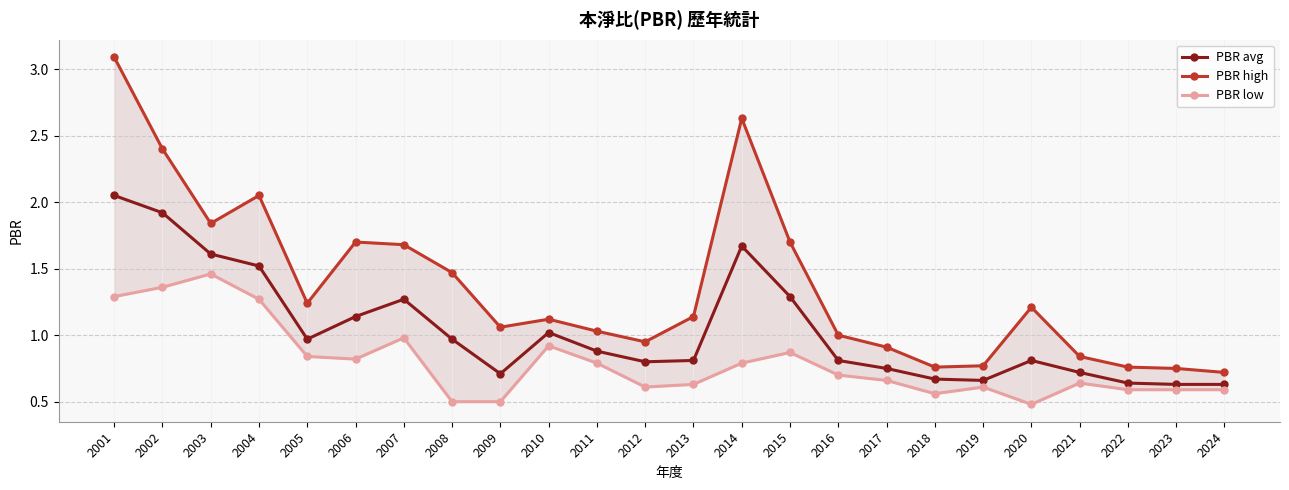

At which category is the sum across all series the highest?

2001